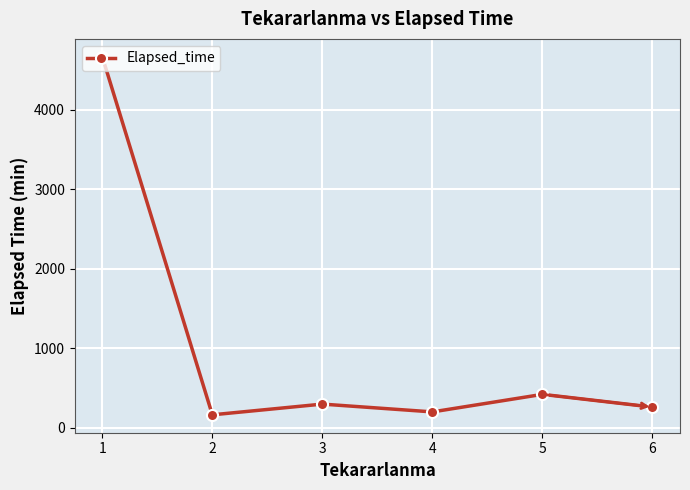

Count the number of data series in this chart.

1